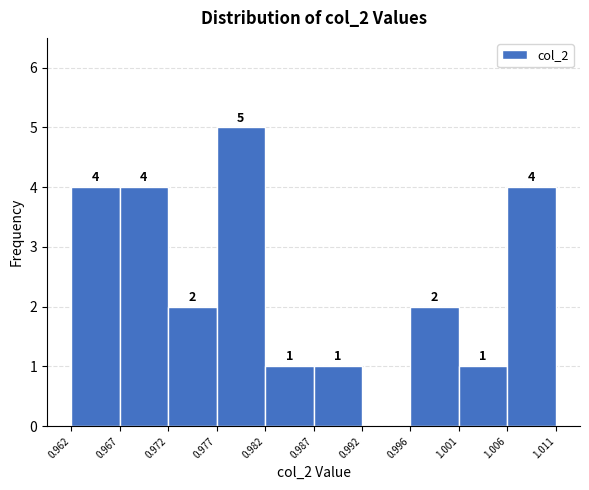

Which range on the x-axis has the tallest bar?

0.977 to 0.982